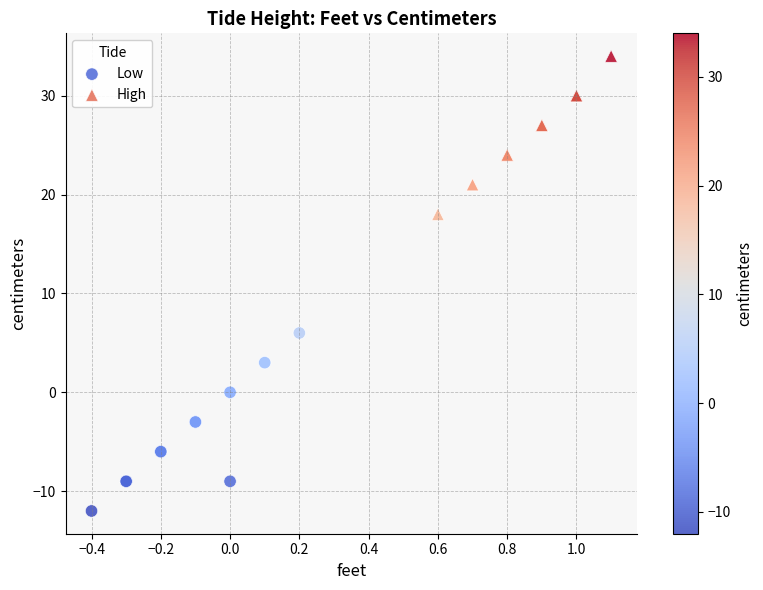

Which series contains the highest Y value?

High